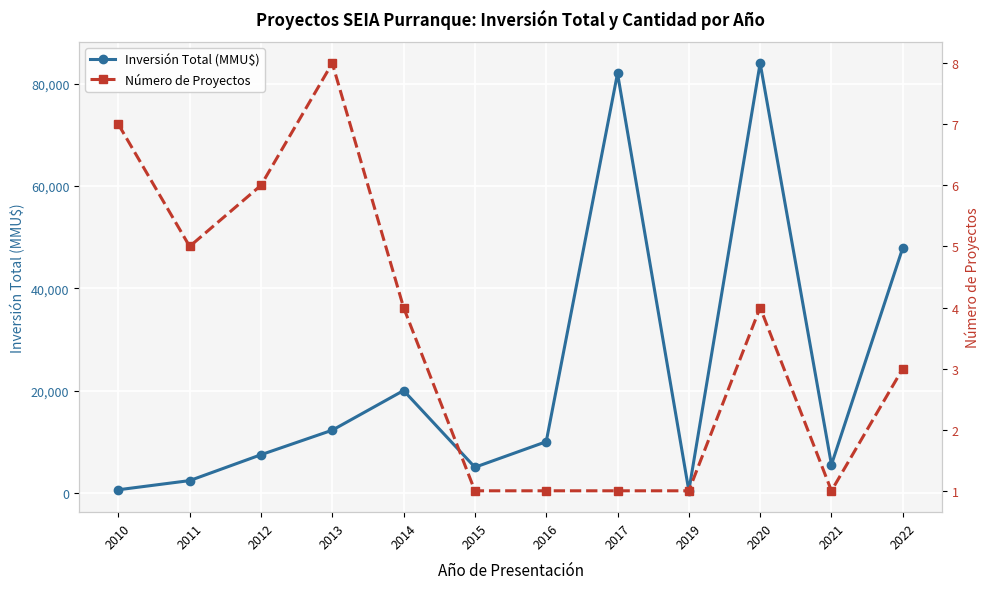

The value of Inversión Total (MMU$) at 2021 is 5500. True or false?

True